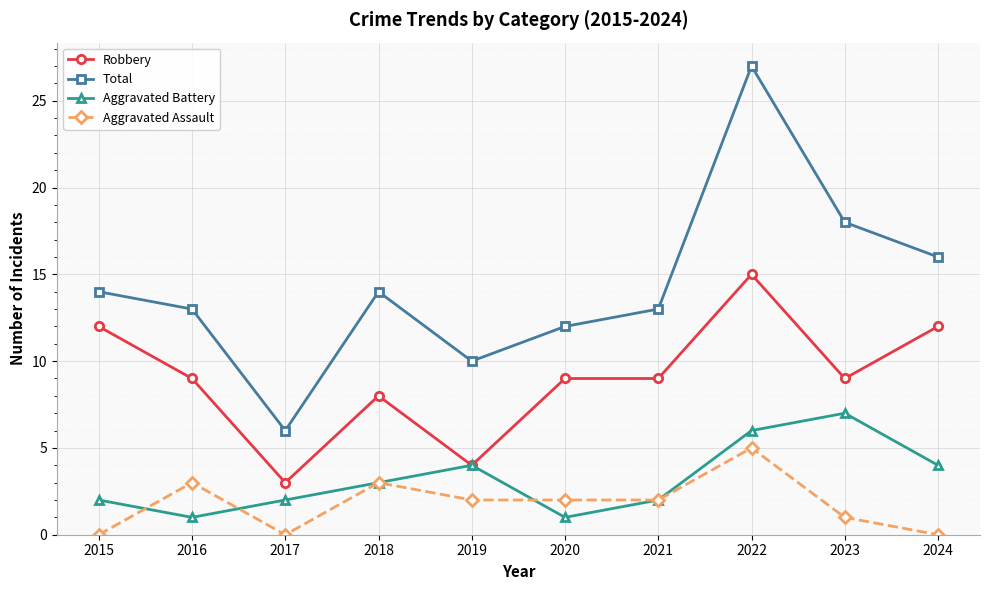

What is the difference between the second highest and minimum values in the Total series?

12